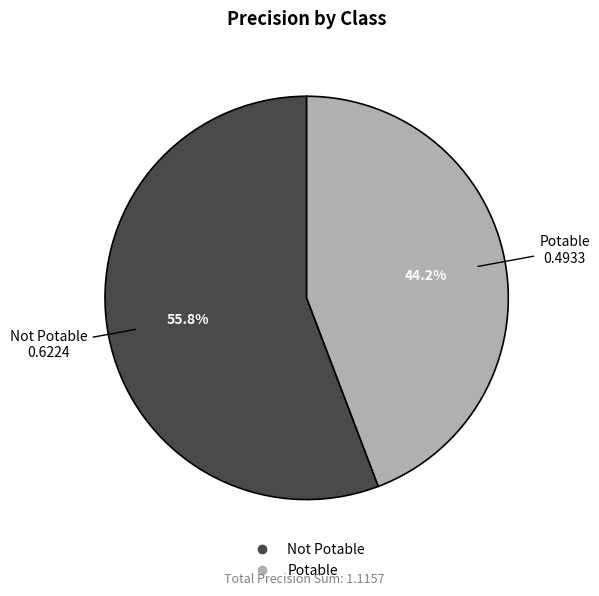

Which has a higher value, Potable or Not Potable?

Not Potable